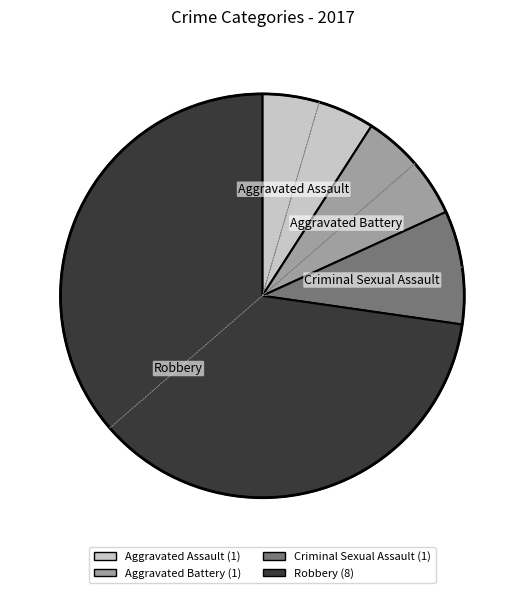

Combined, do Criminal Sexual Assault and Aggravated Battery account for over 50%?

No